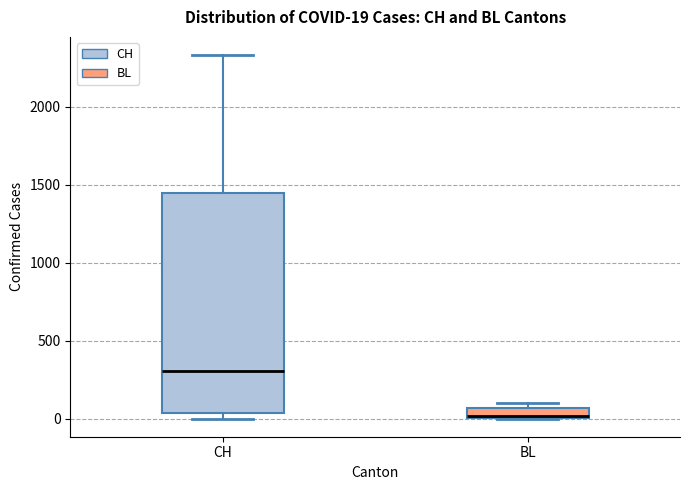

Comparing the boxes themselves (not the whiskers), which one is the tallest?

CH